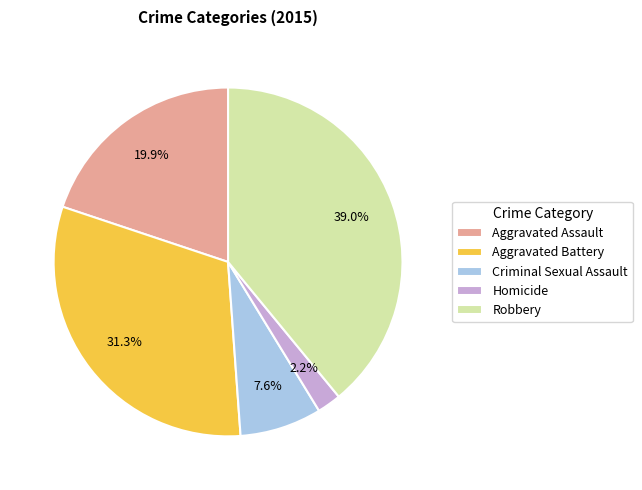

Approximately how many times larger is the value at Aggravated Assault compared to Criminal Sexual Assault?

2.6